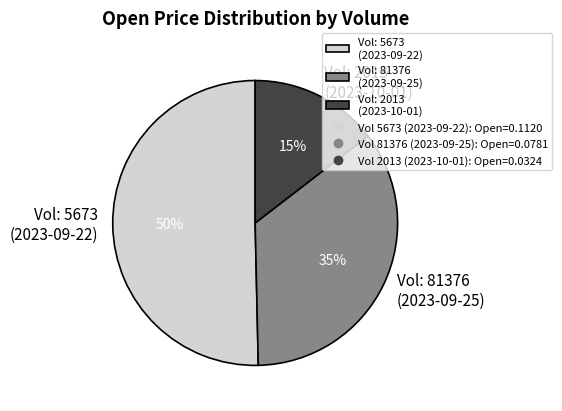

To the nearest percent, what portion does Vol: 81376 (2023-09-25) represent?

35%